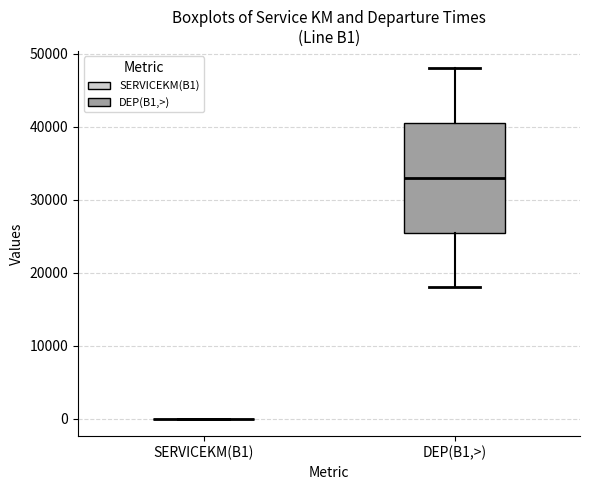

Where does the median line of the box for DEP(B1,>) sit on the y-axis? The values are not printed on the chart, so give them approximately, as read against the axis.

33000